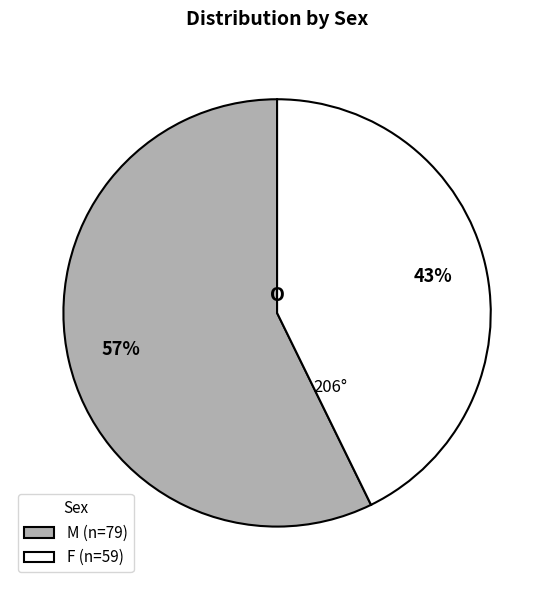

Which has a higher value, M or F?

M